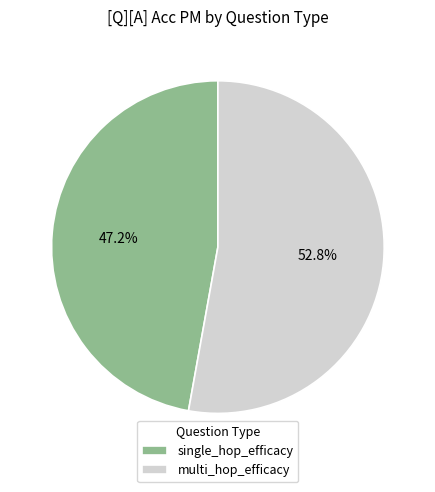

What is the total percentage of single_hop_efficacy and multi_hop_efficacy?

100.0%